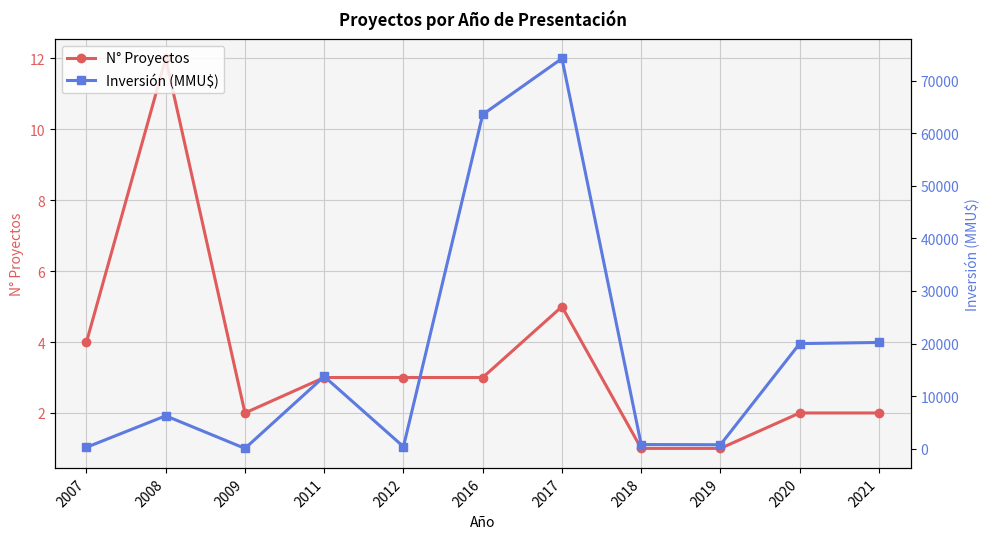

How many data points in Inversión (MMU$) are above 6272?

5